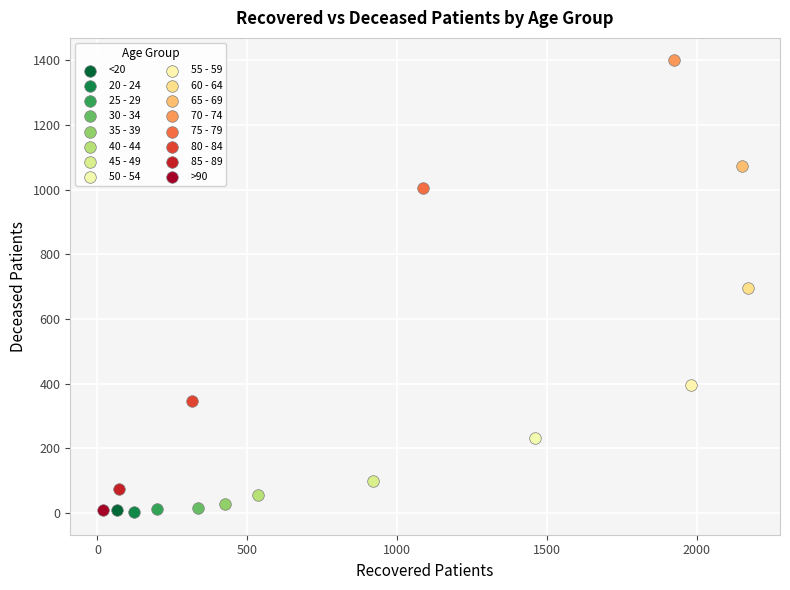

What are all the series names shown in the legend?

<20, 20 - 24, 25 - 29, 30 - 34, 35 - 39, 40 - 44, 45 - 49, 50 - 54, 55 - 59, 60 - 64, 65 - 69, 70 - 74, 75 - 79, 80 - 84, 85 - 89, >90